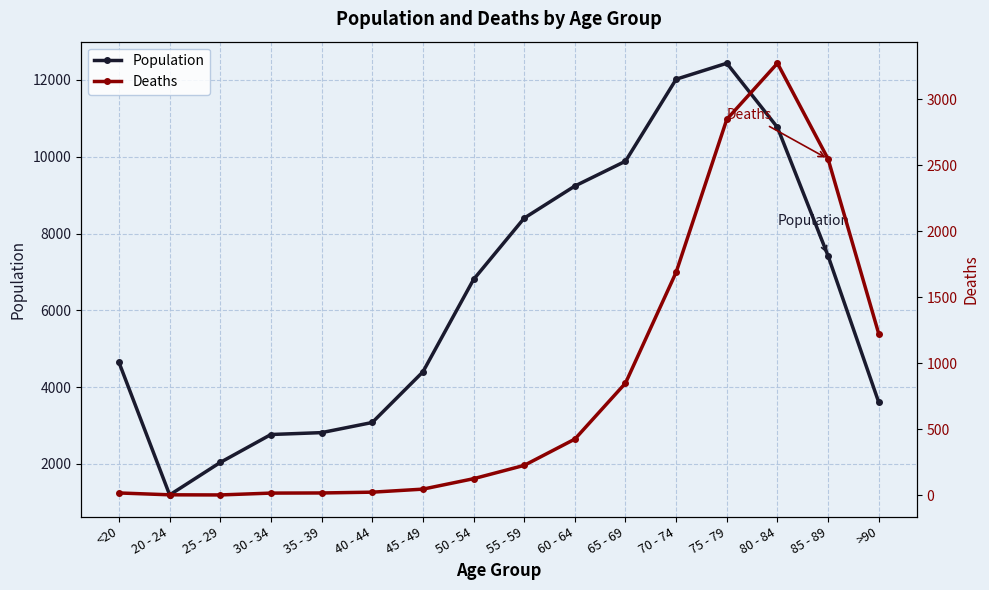

Which has a higher value, 55 - 59 or >90?

55 - 59